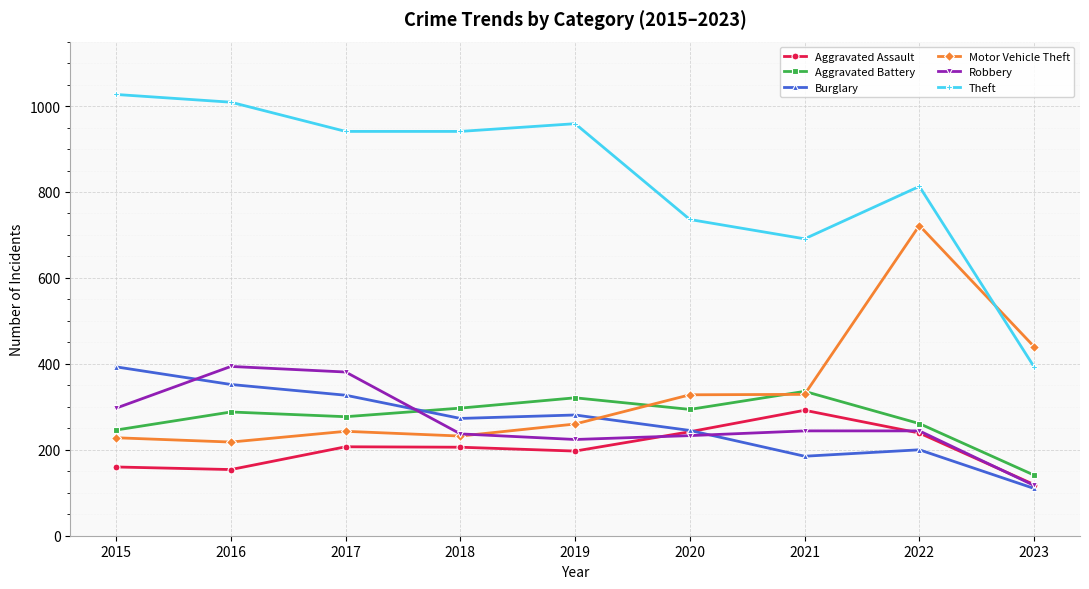

What is the approximate value of Aggravated Battery at 2020, to the nearest 50?

300